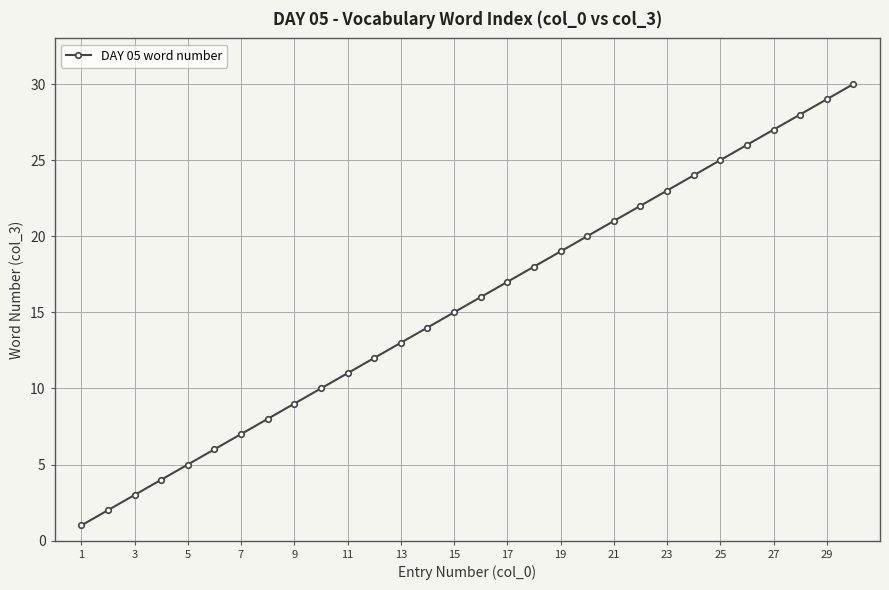

What is the difference between the maximum and minimum values?

29